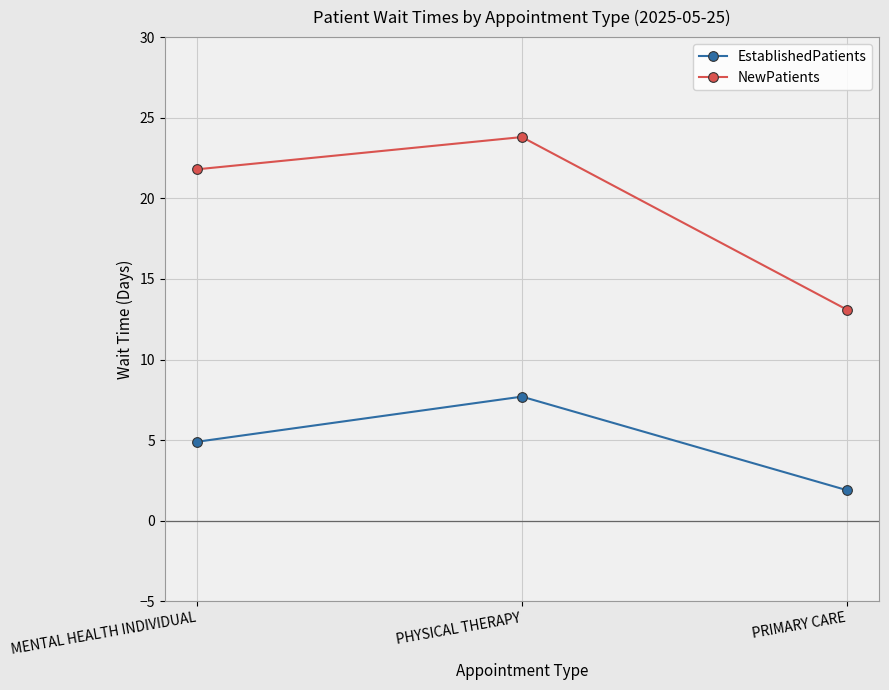

How many lines are shown in the chart?

2